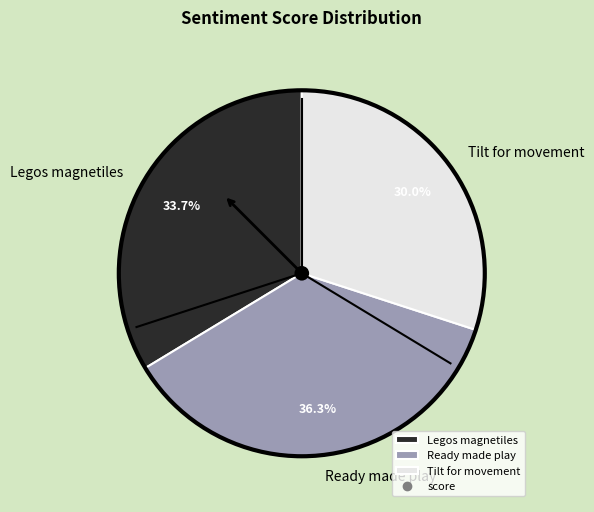

What percentage is the Tilt for movement slice, to the nearest percent?

30%